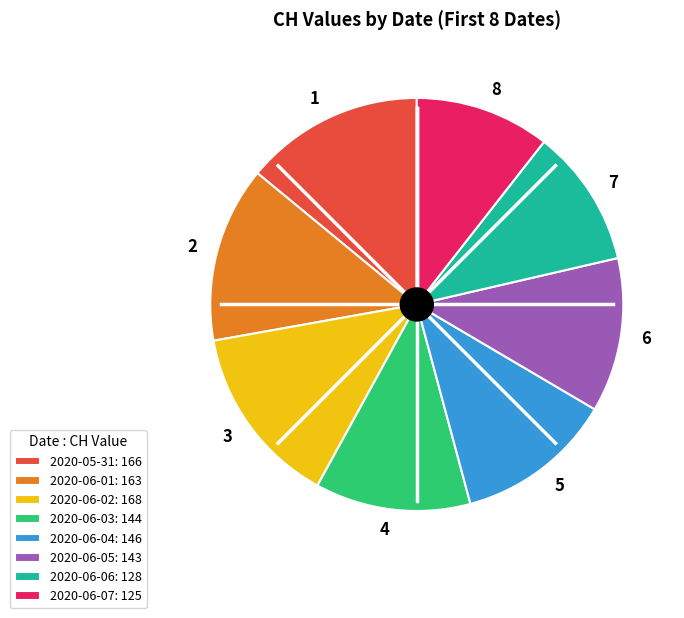

How many segments does this pie chart have?

8